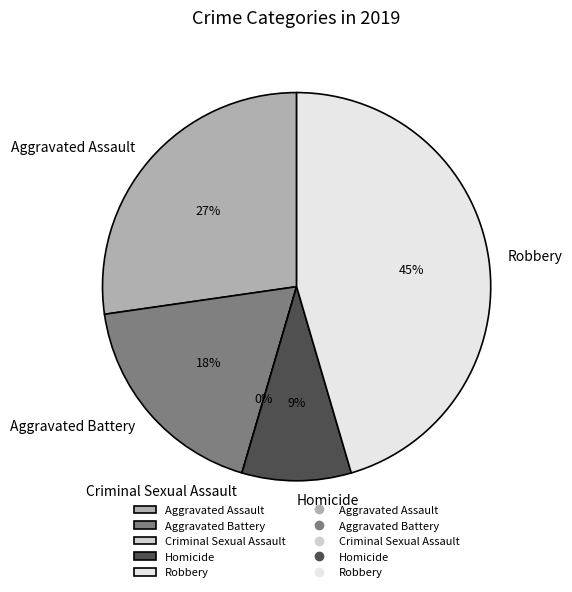

Is there any slice that represents more than half of the pie?

No